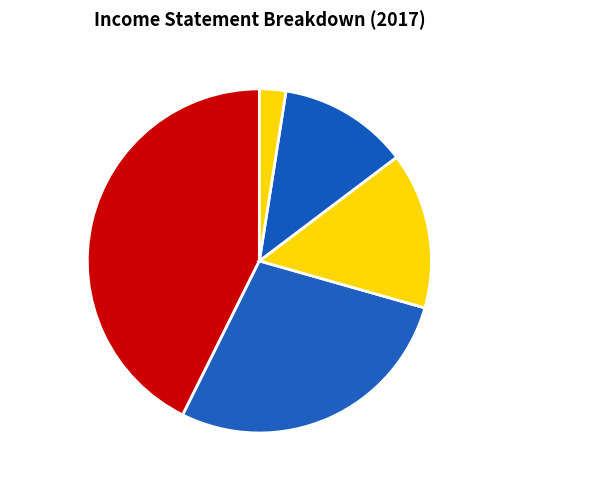

Which has a higher value, Sales, General & Administrative or Operating Profit?

Sales, General & Administrative